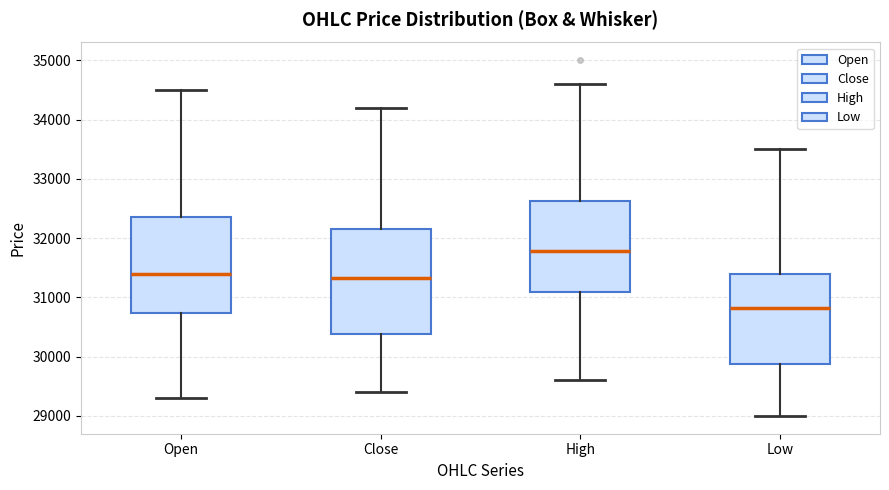

Which box has the lowest median line?

Low